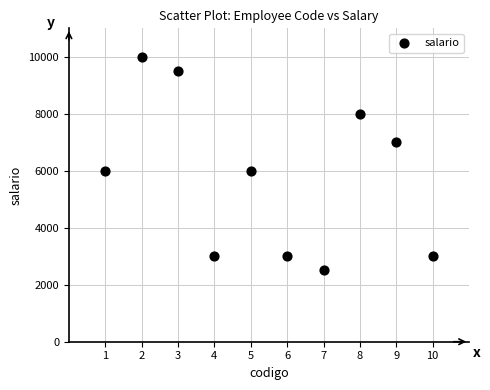

What is the average Y value?

5800